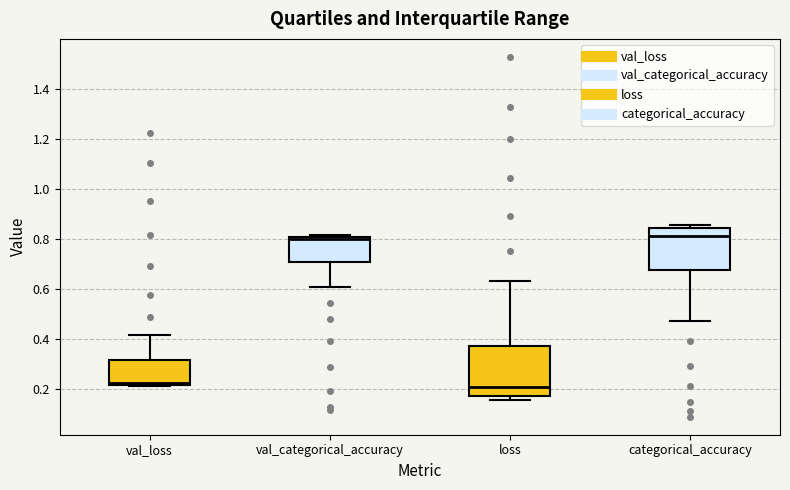

Reading left to right, transcribe this box plot: for each box, give where its median line is, the range the box spans, and where its two whiskers end, as read against the y-axis. The values are not printed on the chart, so give them approximately, as read against the axis.

val_loss: median 0.22 (just above the box's lower edge), box 0.22 to 0.32, whiskers 0.22 to 0.42
val_categorical_accuracy: median 0.80 (just below the box's upper edge), box 0.72 to 0.80, whiskers 0.62 to 0.82
loss: median 0.22, box 0.18 to 0.38, whiskers 0.16 to 0.64
categorical_accuracy: median 0.82, box 0.68 to 0.84, whiskers 0.48 to 0.86